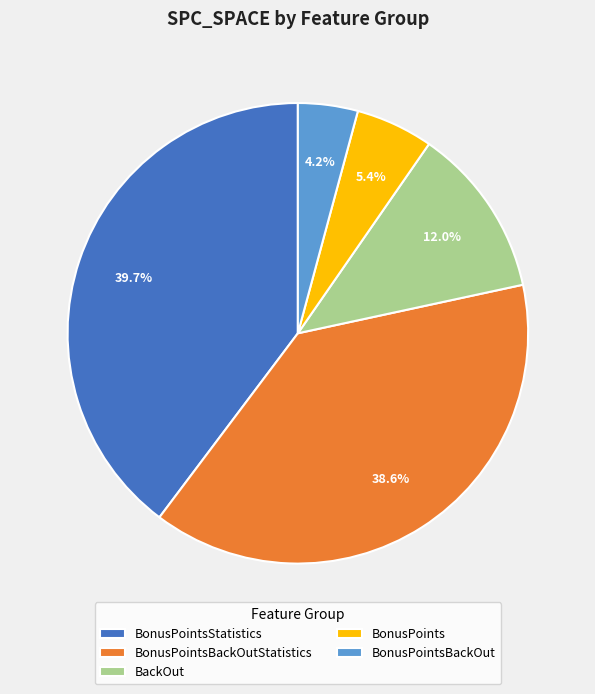

Which slice is the smallest?

BonusPointsBackOut